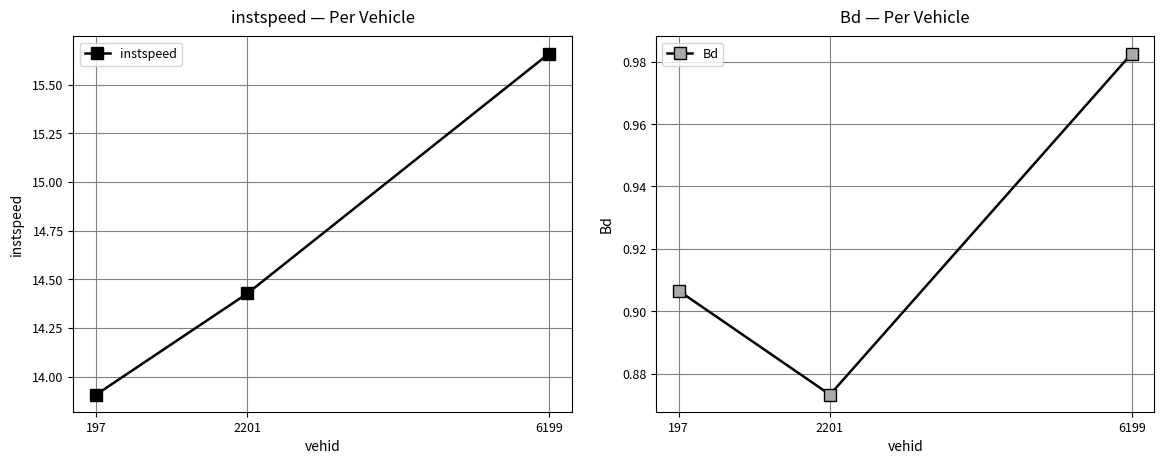

What are all the series names shown in the legend?

instspeed, Bd